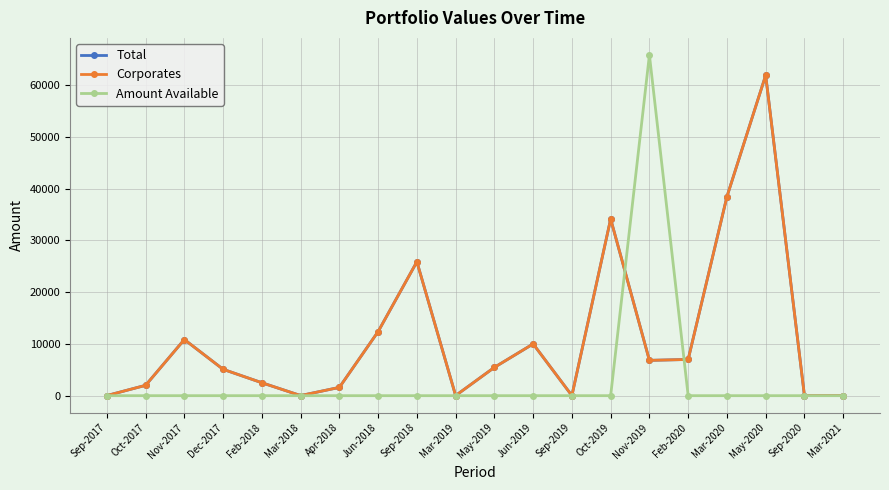

Does the chart have visible grid lines?

Yes